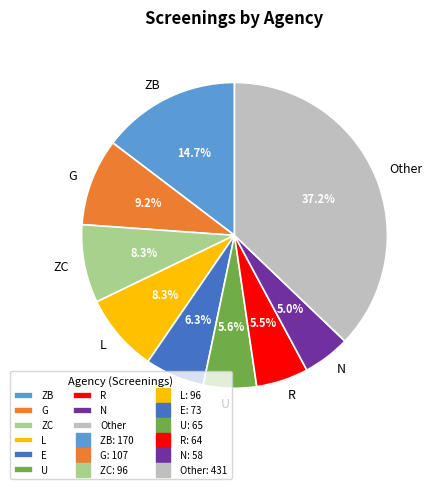

Between G and E, which is larger?

G